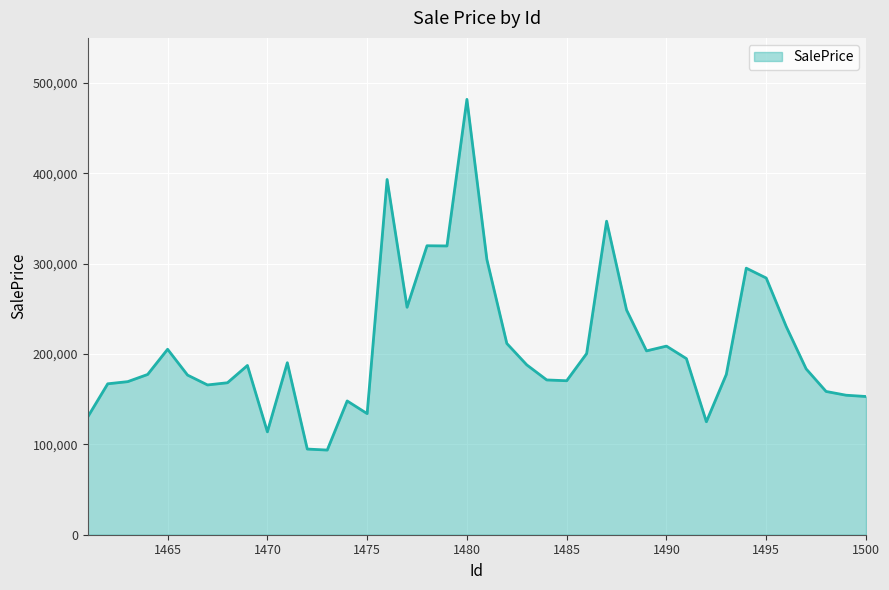

What is the greatest value displayed?

481947.8